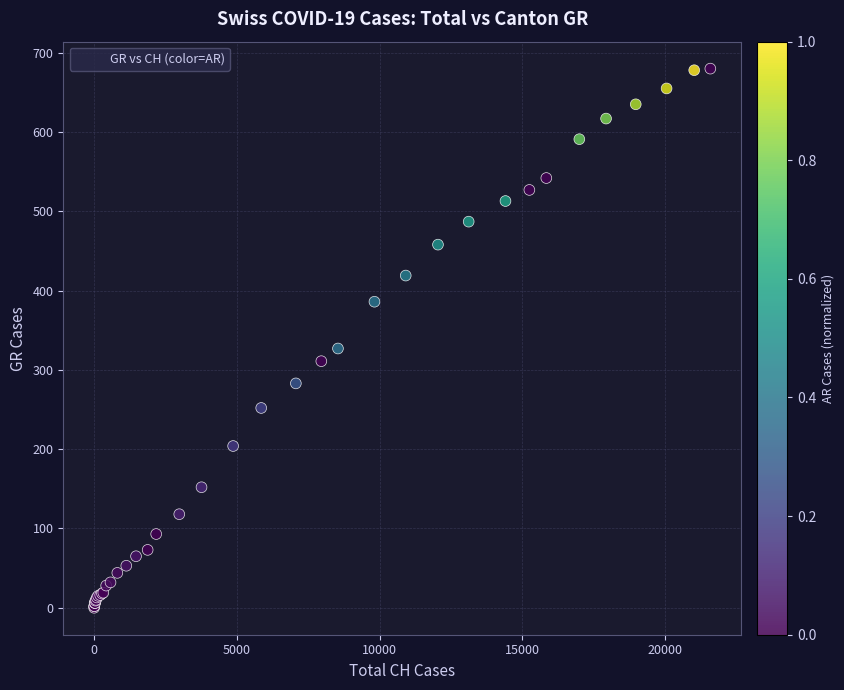

What Y value in the scatter plot is closest to 340?

327